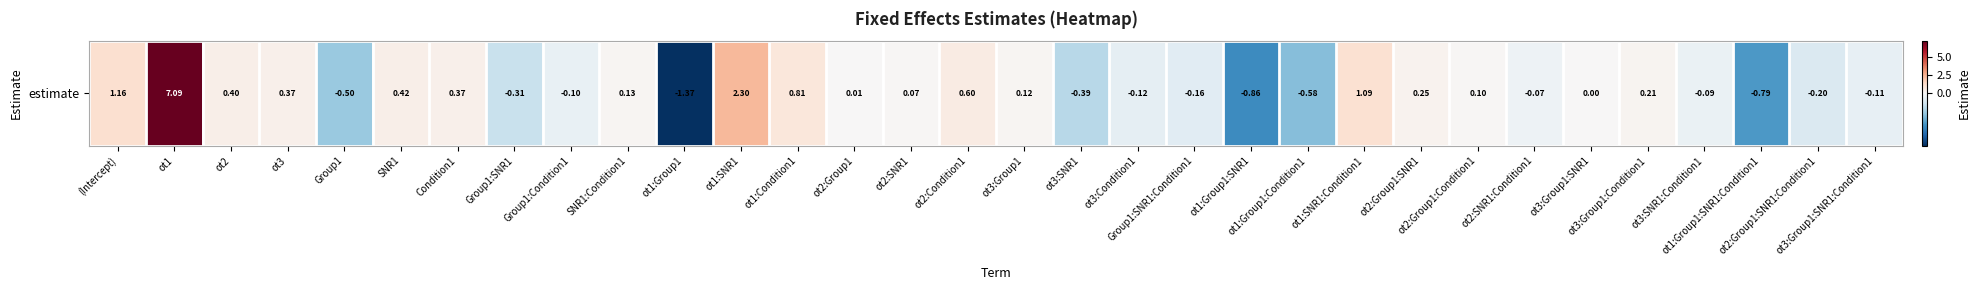

True or false: the data shows -0.1 at ot3:Group1:SNR1:Condition1.

True